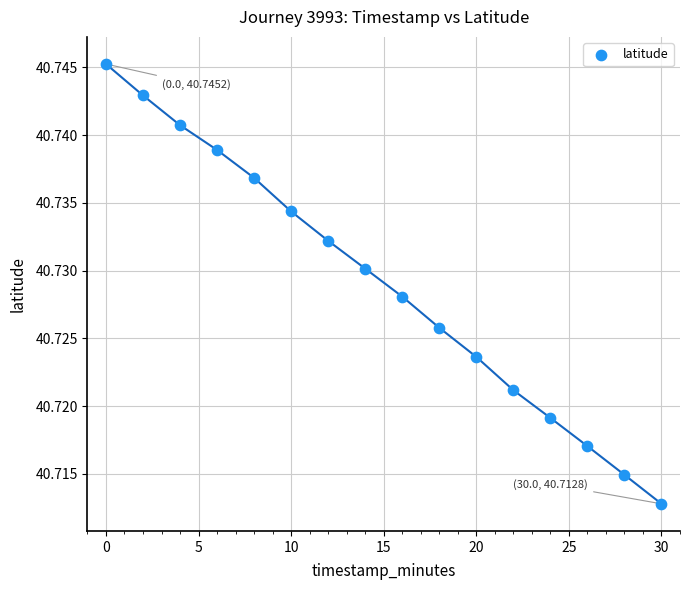

What is the range of X values (max minus min)?

30.0